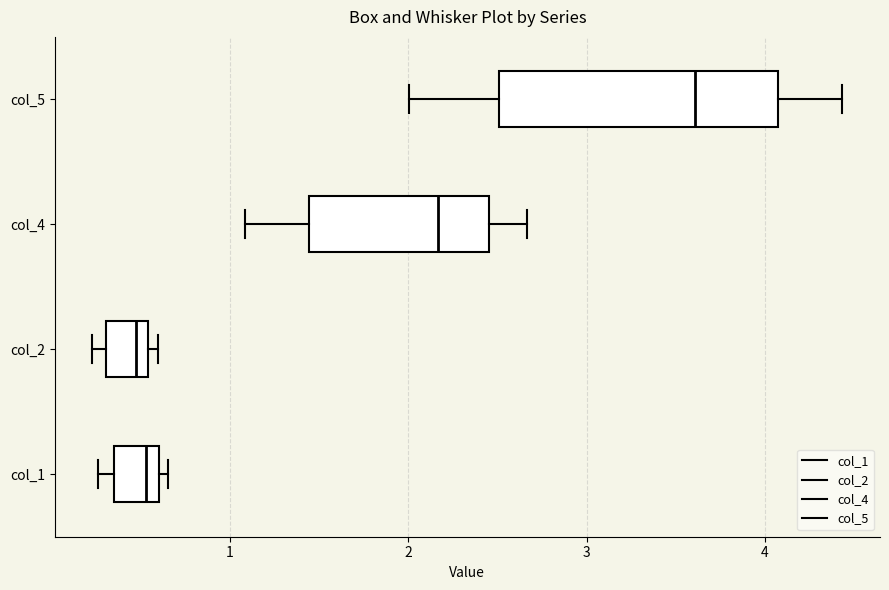

Where is the right edge of the box for col_2 on the x-axis? The values are not printed on the chart, so give them approximately, as read against the axis.

0.5